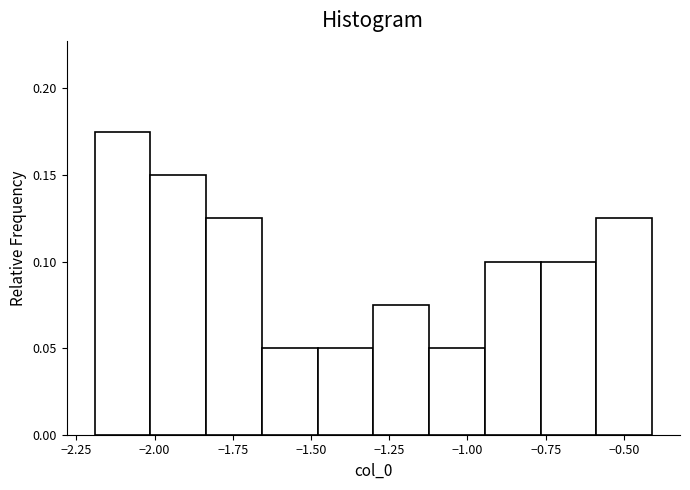

Read against the x-axis, roughly where is the centre of the tallest bar?

-2.10